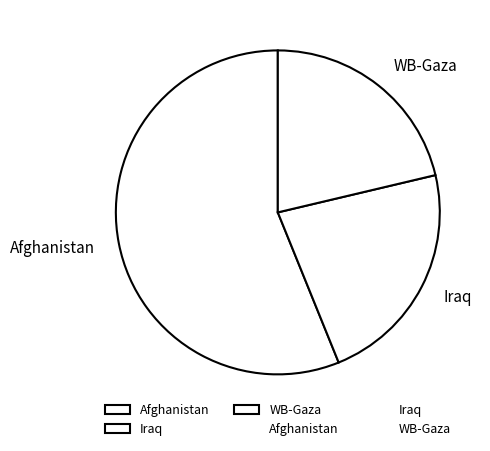

Which slice represents more than half of the pie?

Afghanistan